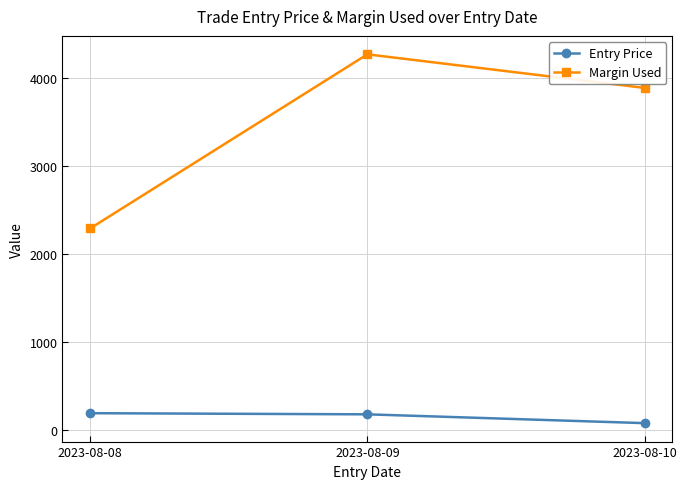

What is the value of the Entry Price point at the 3rd from the left?

77.8